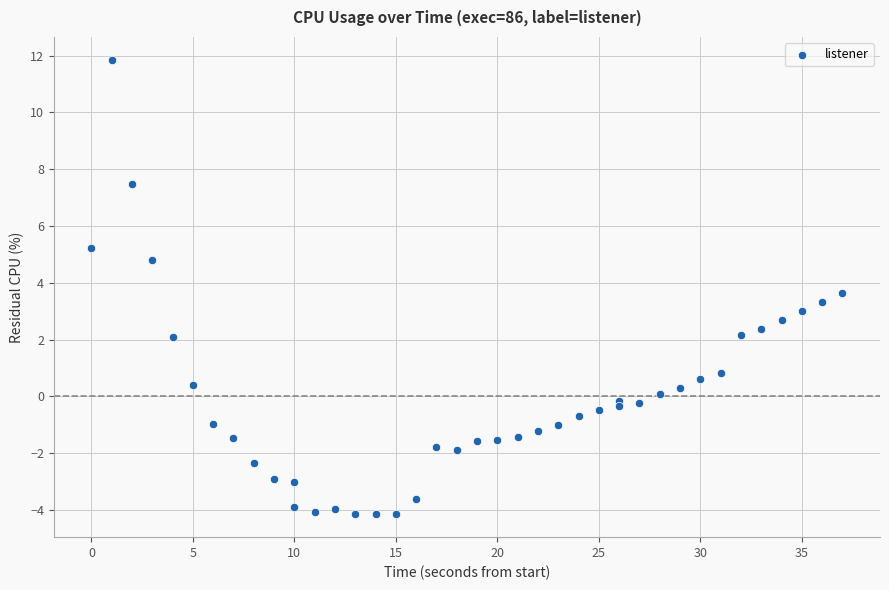

What is the range of X values (max minus min)?

37.0